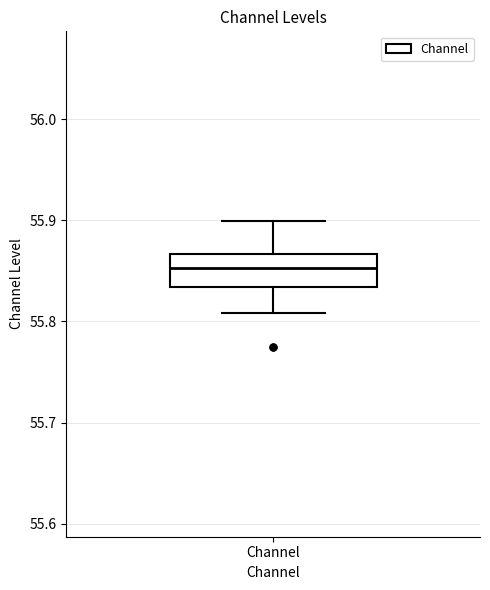

Transcribe this box plot: give where the median line is, the range the box spans, and where the two whiskers end, as read against the y-axis. The values are not printed on the chart, so give them approximately, as read against the axis.

median 55.85, box 55.83 to 55.87, whiskers 55.81 to 55.90